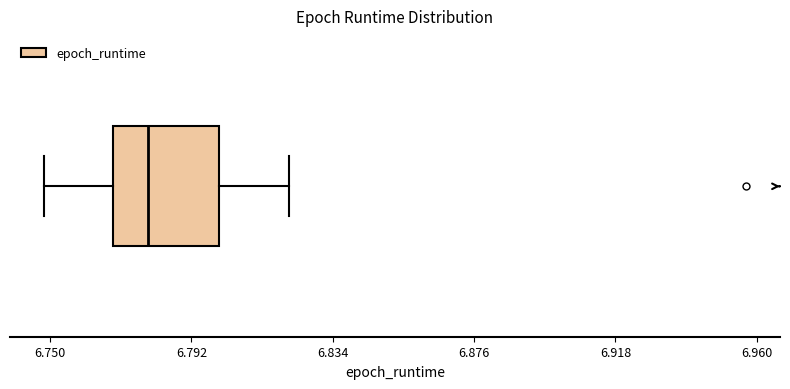

Where is the right edge of the box on the x-axis? The values are not printed on the chart, so give them approximately, as read against the axis.

6.80